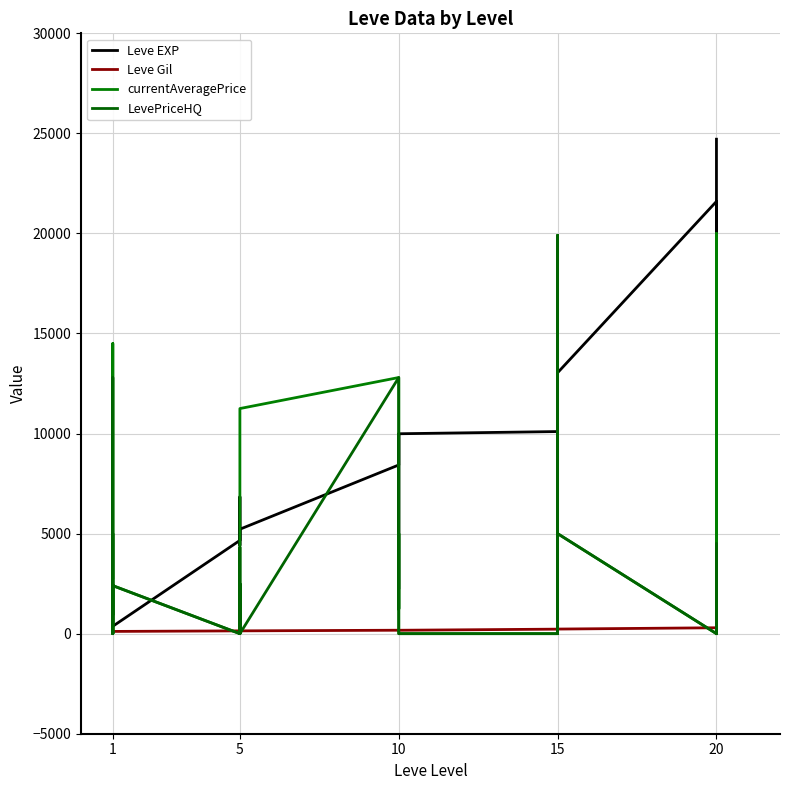

How many data points does each series have?

30